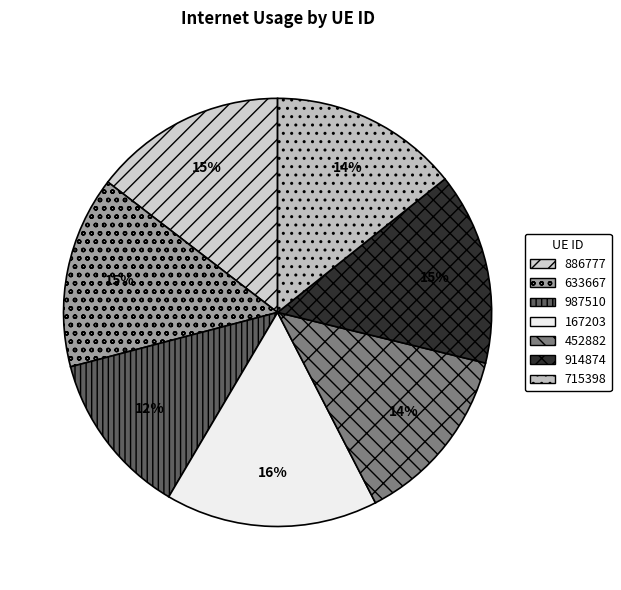

What is the smallest slice in the pie chart?

987510